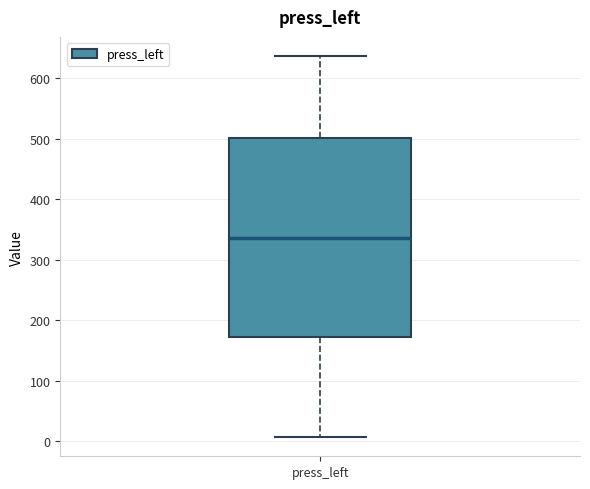

Read this box plot against the y-axis: the position of the median line, the range covered by the box, and the ends of both whiskers. The values are not printed on the chart, so give them approximately, as read against the axis.

median 340, box 170 to 500, whiskers 10 to 640